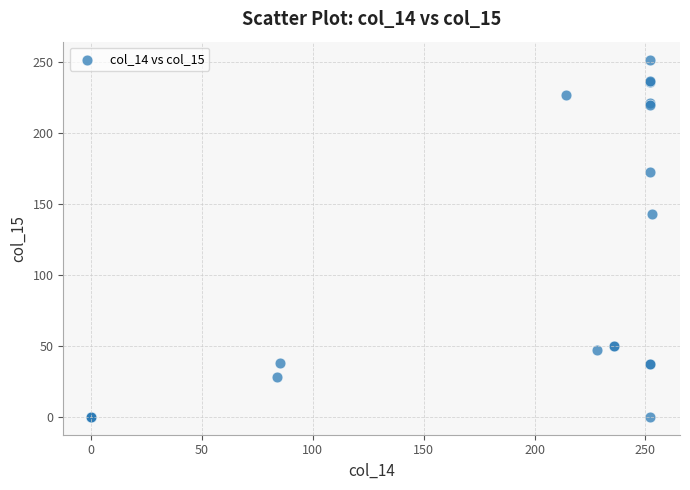

What Y value in the scatter plot is closest to 126?

143